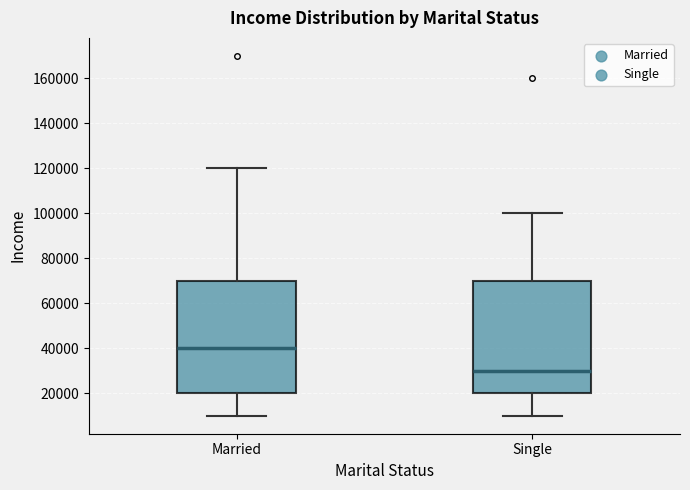

Reading left to right, read every box against the y-axis: the position of its median line, the range the box covers, and the ends of its whiskers. The values are not printed on the chart, so give them approximately, as read against the axis.

Married: median 40000, box 20000 to 70000, whiskers 10000 to 120000
Single: median 30000, box 20000 to 70000, whiskers 10000 to 100000